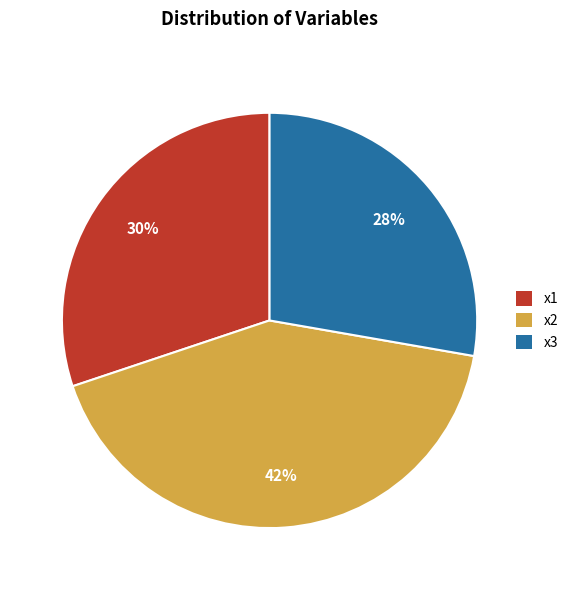

Which slice is the largest?

x2